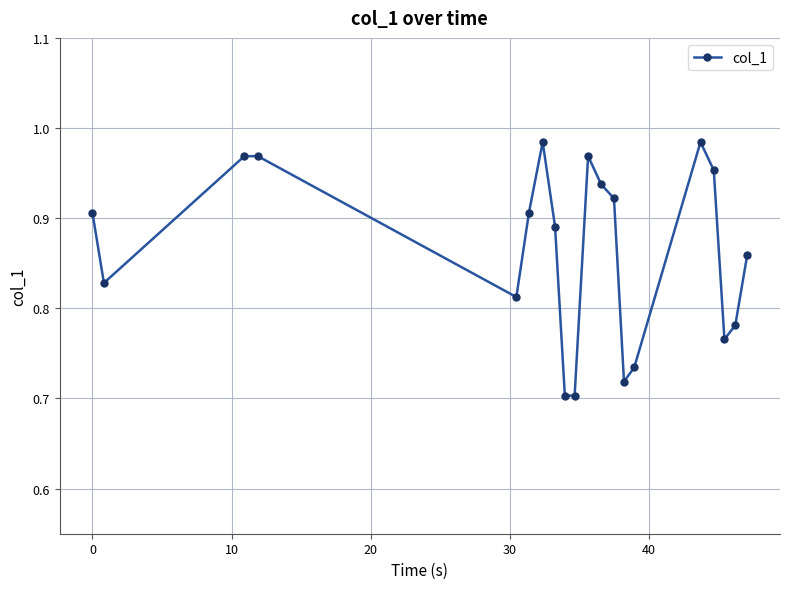

True or false: there are more than 1 points higher than both neighbors.

True